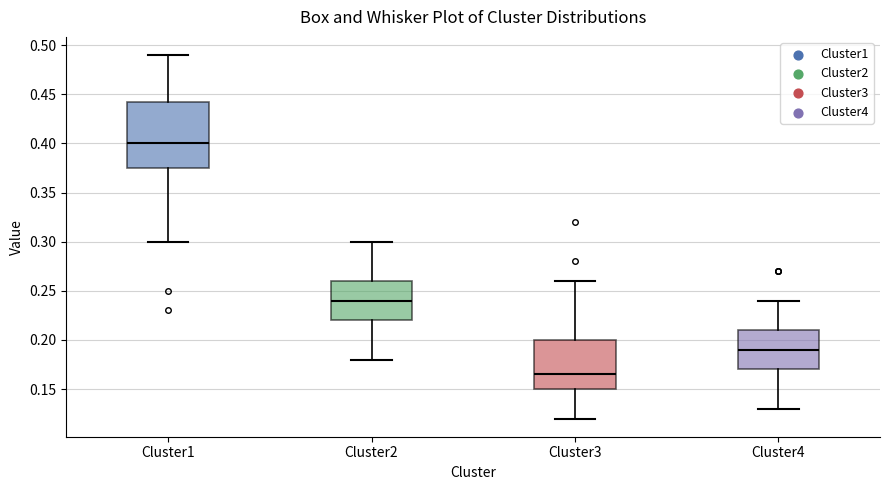

Reading left to right, transcribe this box plot: for each box, give where its median line is, the range the box spans, and where its two whiskers end, as read against the y-axis. The values are not printed on the chart, so give them approximately, as read against the axis.

Cluster1: median 0.400, box 0.375 to 0.445, whiskers 0.300 to 0.490
Cluster2: median 0.240, box 0.220 to 0.260, whiskers 0.180 to 0.300
Cluster3: median 0.165, box 0.150 to 0.200, whiskers 0.120 to 0.260
Cluster4: median 0.190, box 0.170 to 0.210, whiskers 0.130 to 0.240